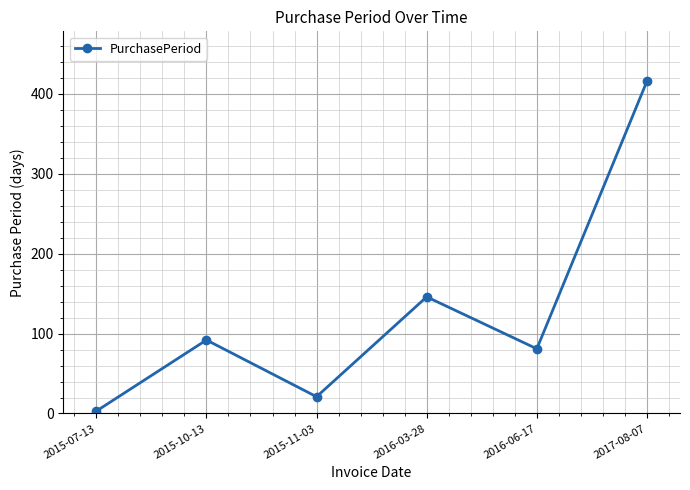

What is the approximate value at 2015-10-13?

92